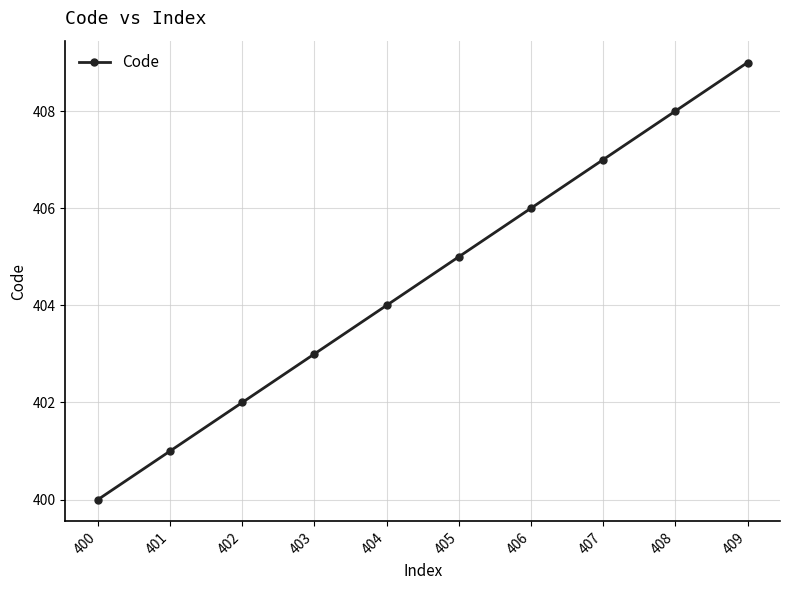

Rank the categories by value from lowest to highest.

400, 401, 402, 403, 404, 405, 406, 407, 408, 409